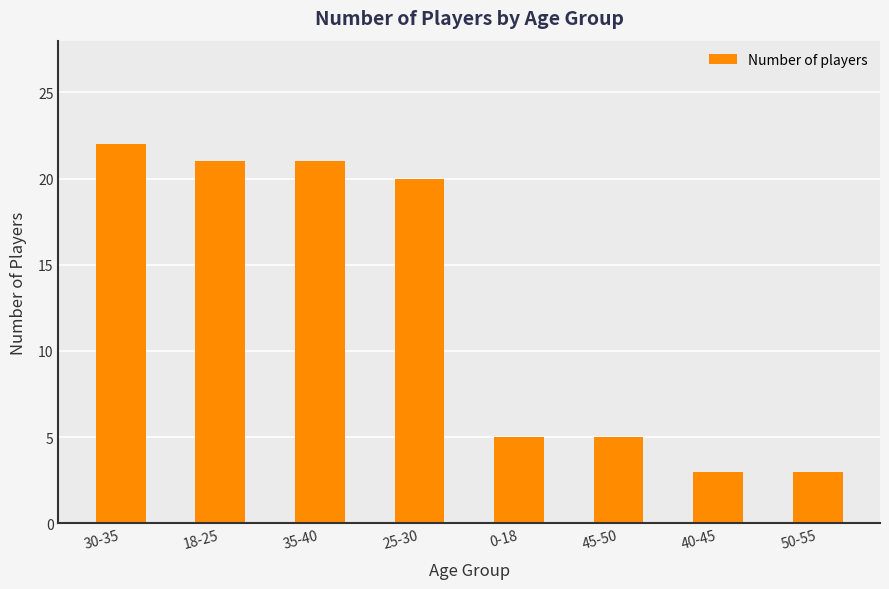

At which label does the data first exceed 20?

30-35